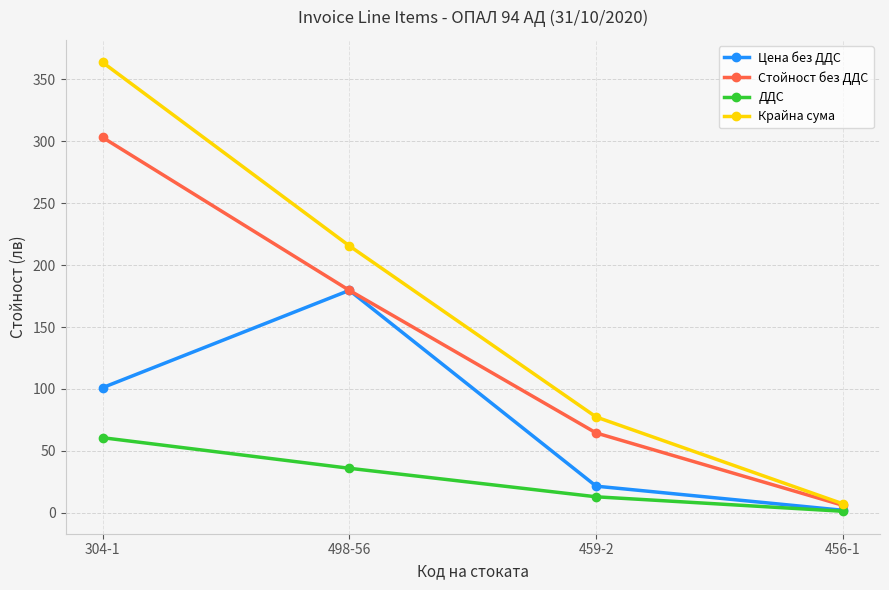

The value of Крайна сума at 304-1 is 363.7. True or false?

True